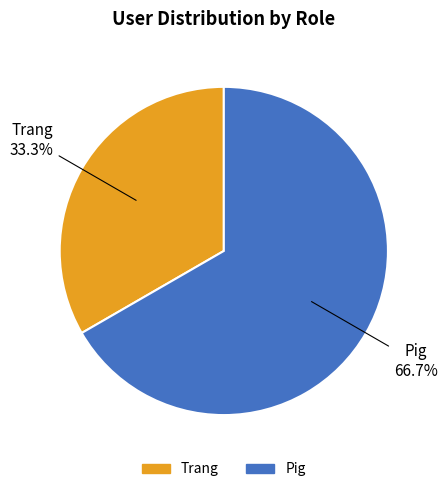

True or false: Pig accounts for 67% of the total.

True